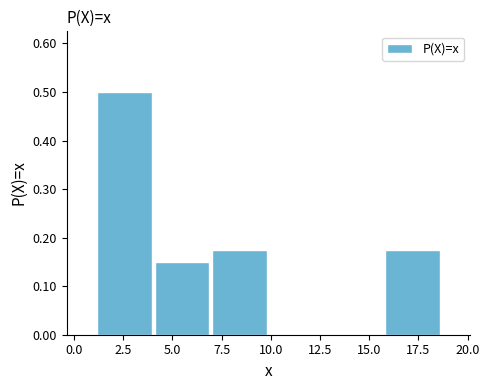

Over which range of the x-axis is the bar tallest?

1.0 to 4.0